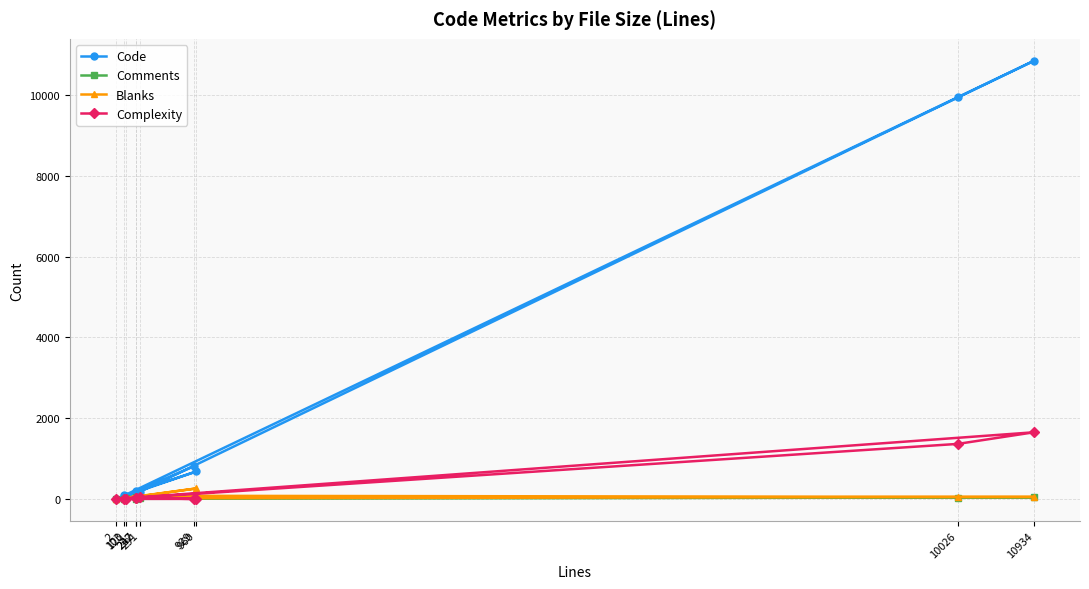

What is the average value of the Complexity series?

311